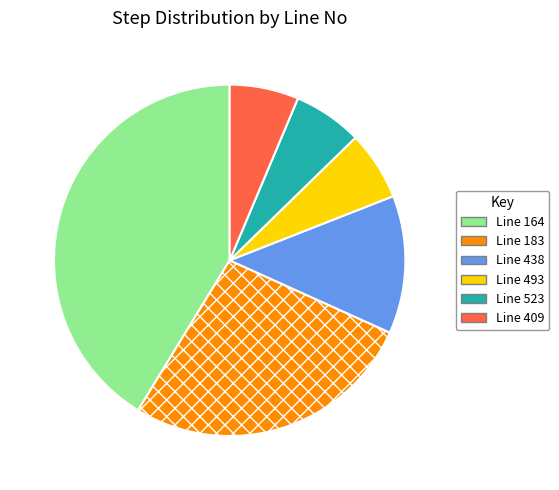

Which category has the biggest portion of the pie?

Line 164